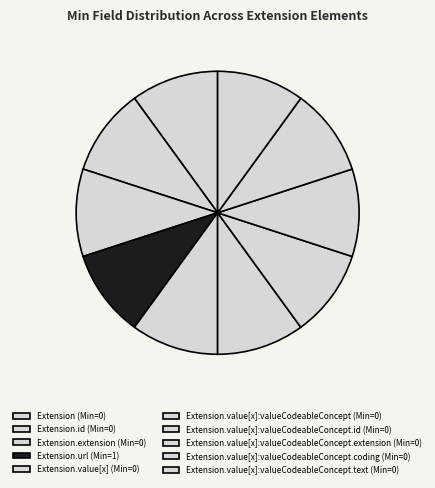

Which category has the biggest portion of the pie?

Extension.url